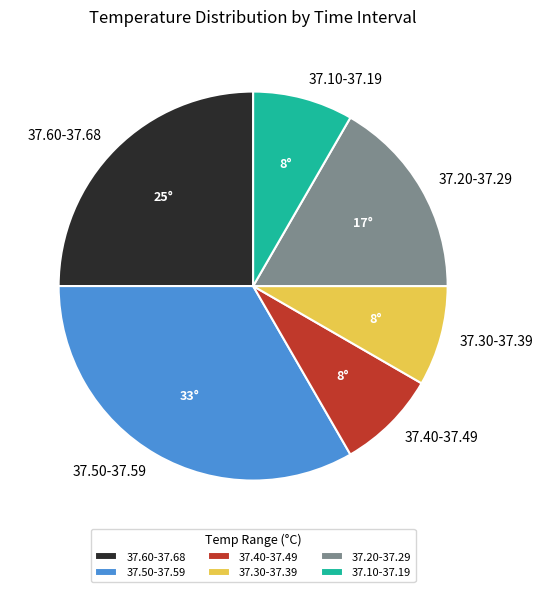

How many slices are in this pie chart?

6